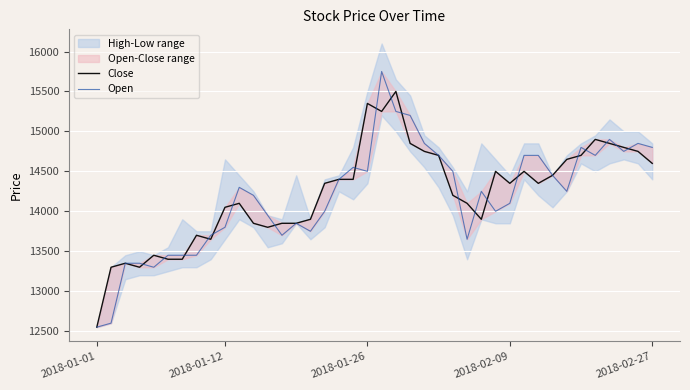

Which series changed the most between 27 and 38?

Close